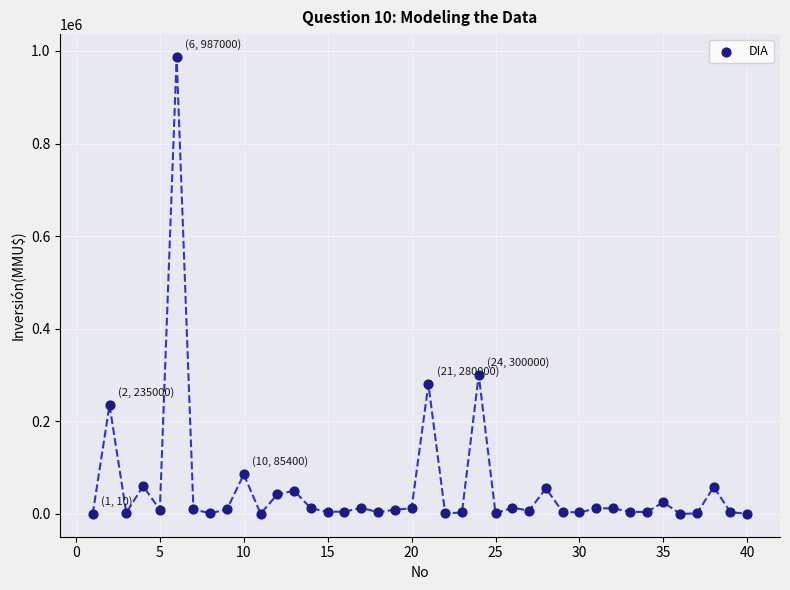

What Y value in the scatter plot is closest to 493500?

300000